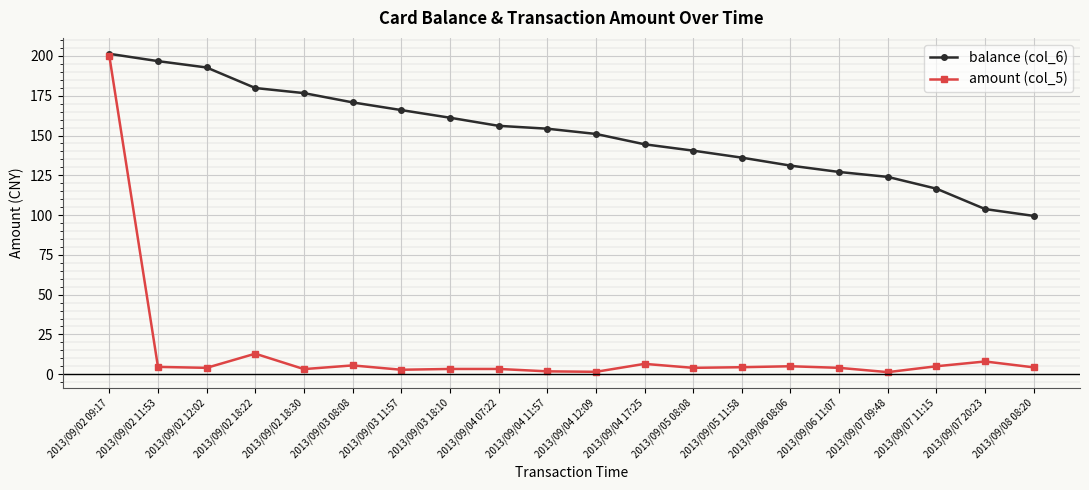

At which label does amount (col_5) first exceed 4?

2013/09/02 09:17